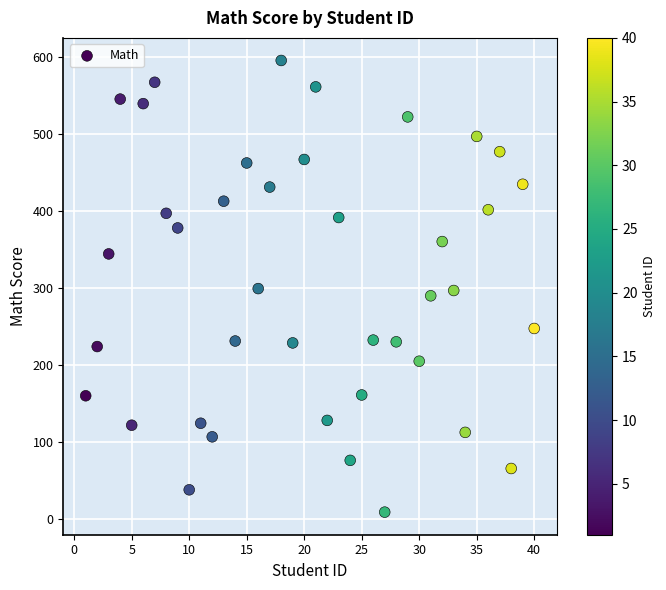

What is the range of X values (max minus min)?

39.0